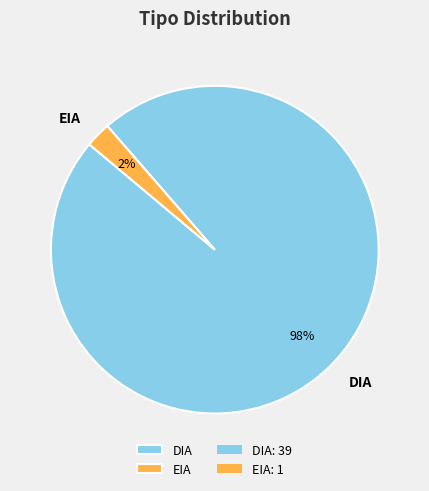

What is the majority slice?

DIA